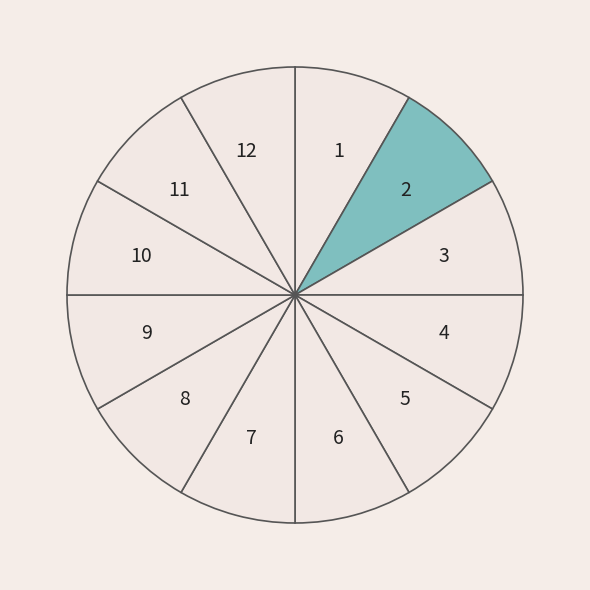

Which category has the biggest portion of the pie?

2